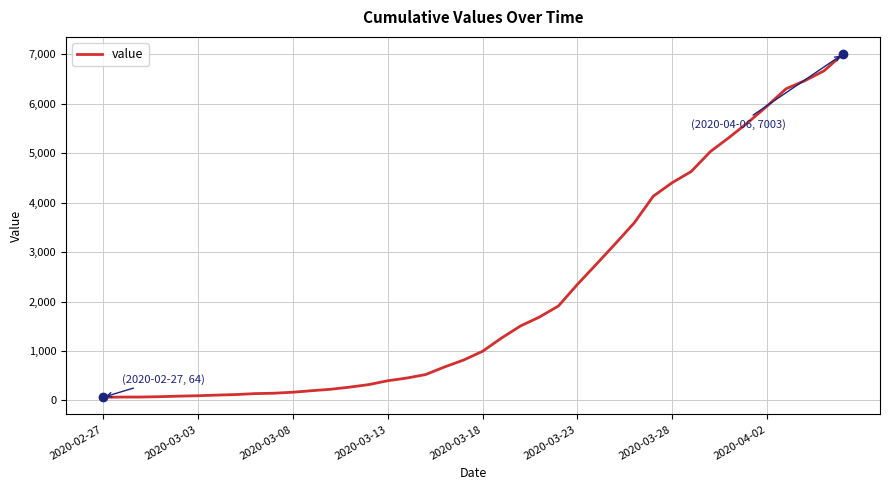

Does the chart have visible grid lines?

Yes